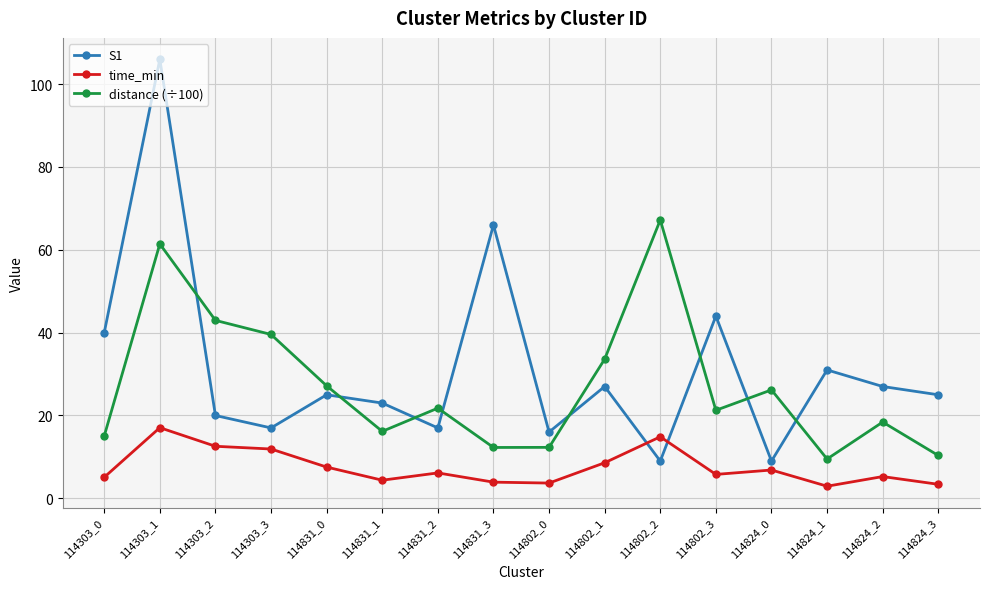

What is the difference between the highest and lowest values at 114303_2?

30.4